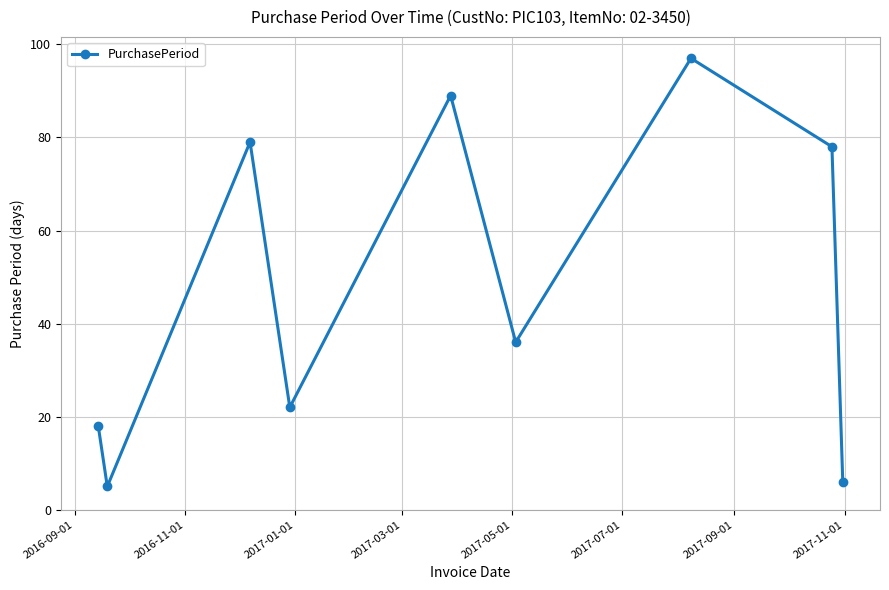

What is the difference between the maximum and minimum values?

92